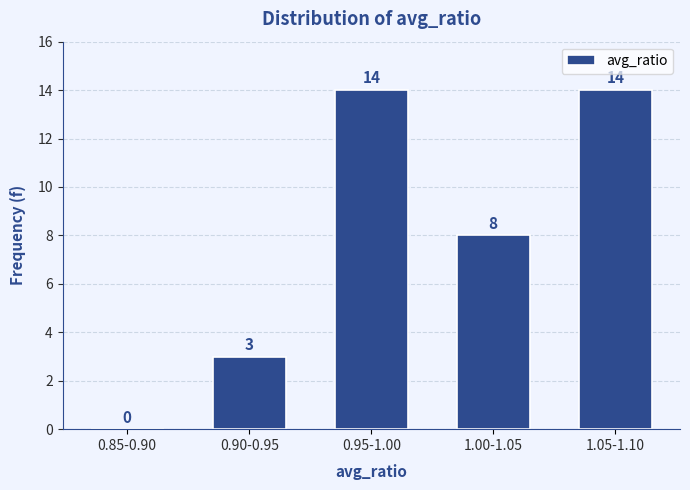

Reading left to right, transcribe all the data shown in this chart.

0.85-0.90=0	0.90-0.95=3	0.95-1.00=14	1.00-1.05=8	1.05-1.10=14